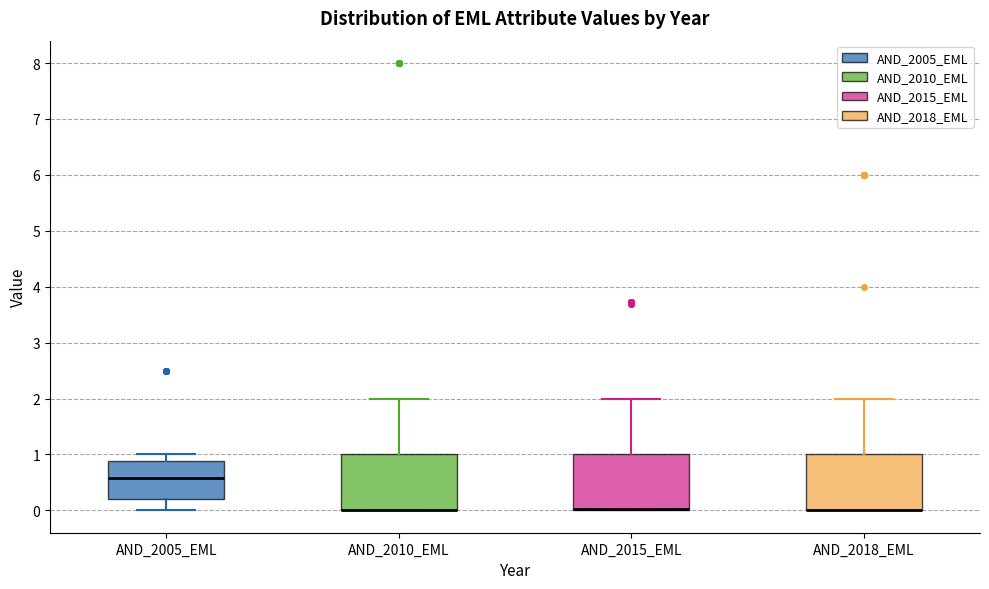

Reading left to right, read every box against the y-axis: the position of its median line, the range the box covers, and the ends of its whiskers. The values are not printed on the chart, so give them approximately, as read against the axis.

AND_2005_EML: median 0.6, box 0.2 to 0.9, whiskers 0.0 to 1.0
AND_2010_EML: median 0.0 (drawn on the box's lower edge), box 0.0 to 1.0, whiskers 0.0 to 2.0
AND_2015_EML: median 0.0 (drawn on the box's lower edge), box 0.0 to 1.0, whiskers 0.0 to 2.0
AND_2018_EML: median 0.0 (drawn on the box's lower edge), box 0.0 to 1.0, whiskers 0.0 to 2.0